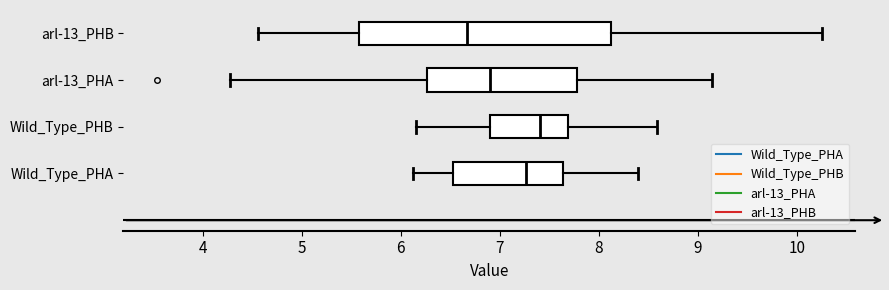

Where does the median line of the box for Wild_Type_PHA sit on the x-axis? The values are not printed on the chart, so give them approximately, as read against the axis.

7.3